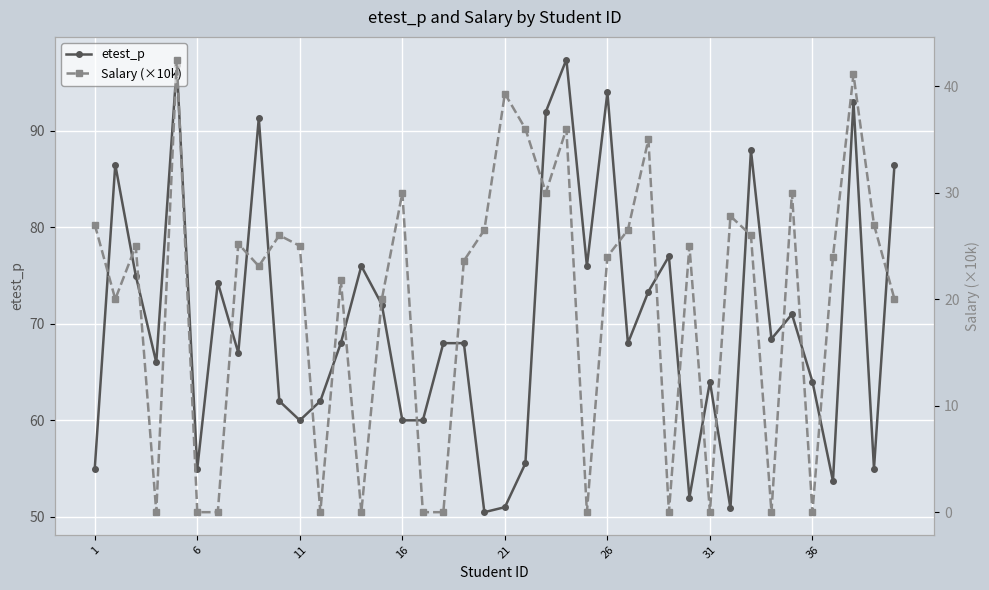

What is the average value of the etest_p series?

70.1